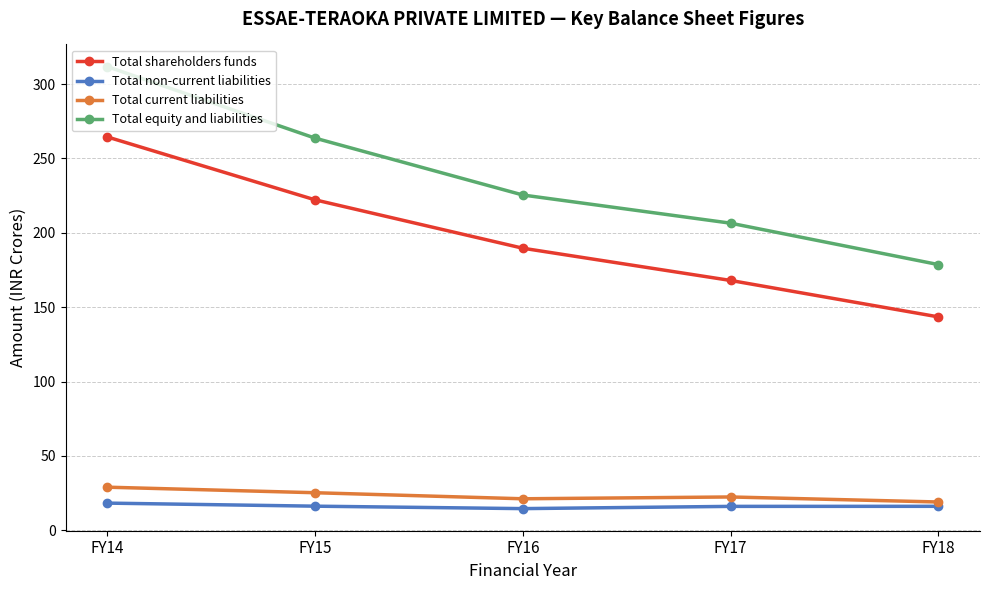

What is the difference between the maximum and minimum values in the Total current liabilities series?

10.0